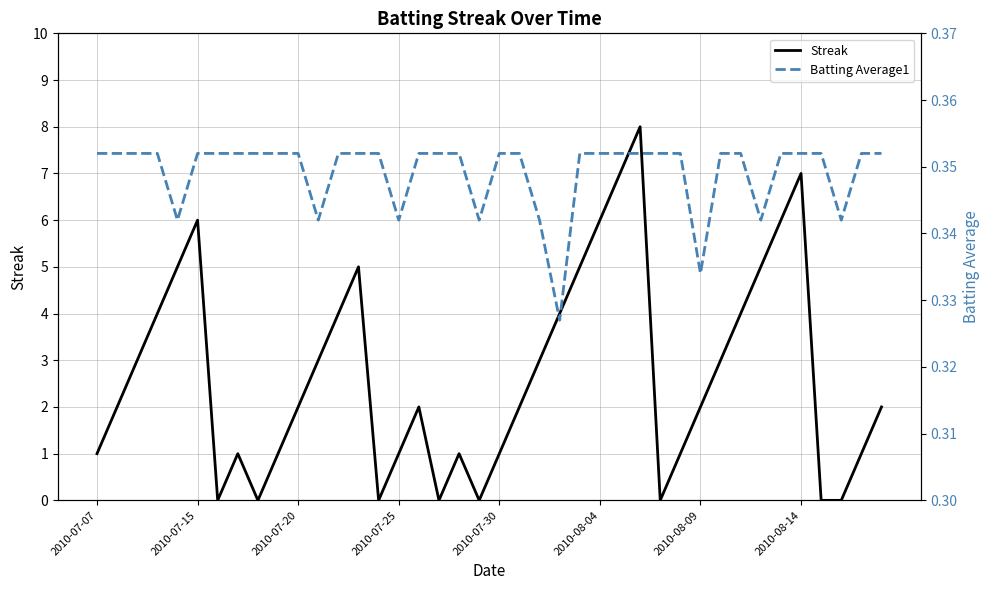

How many intersections are there between Streak and Batting Average1?

14